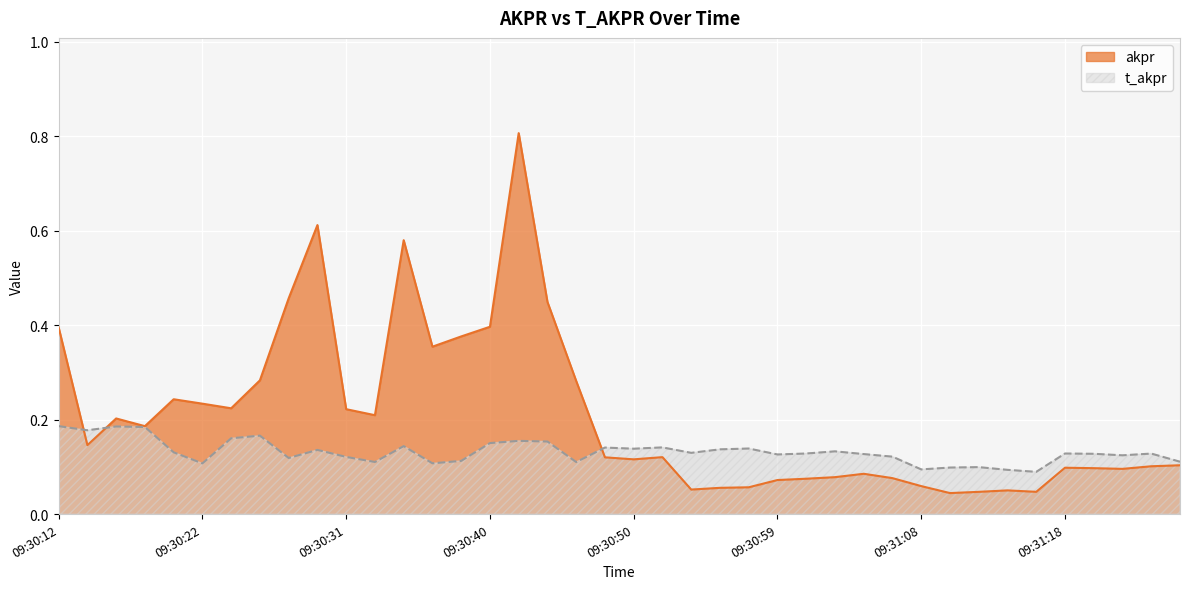

Reading left to right, transcribe all the data shown in this chart.

akpr: 0.4	0.1	0.2	0.2	0.2	0.2	0.2	0.3	0.5	0.6	0.2	0.2	0.6	0.4	0.4	0.4	0.8	0.4	0.3	0.1	0.1	0.1	0.1	0.1	0.1	0.1	0.1	0.1	0.1	0.1	0.1	0.0	0.0	0.1	0.0	0.1	0.1	0.1	0.1	0.1
t_akpr: 0.2	0.2	0.2	0.2	0.1	0.1	0.2	0.2	0.1	0.1	0.1	0.1	0.1	0.1	0.1	0.2	0.2	0.2	0.1	0.1	0.1	0.1	0.1	0.1	0.1	0.1	0.1	0.1	0.1	0.1	0.1	0.1	0.1	0.1	0.1	0.1	0.1	0.1	0.1	0.1